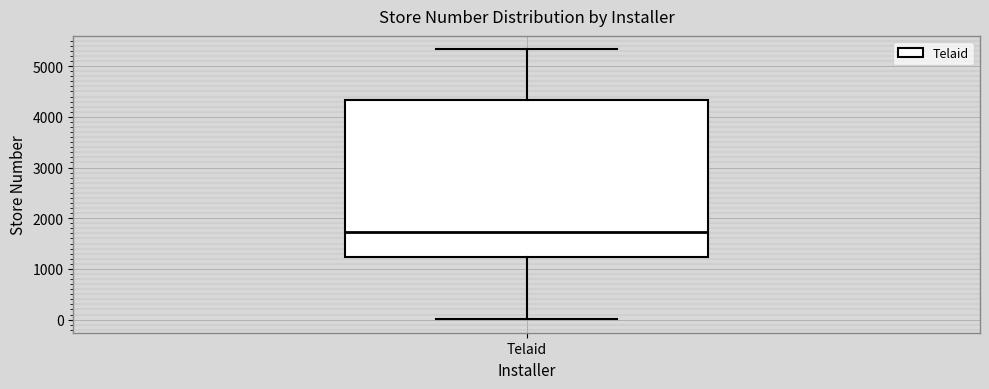

Where does the lower whisker of the box for Telaid end on the y-axis? The values are not printed on the chart, so give them approximately, as read against the axis.

0